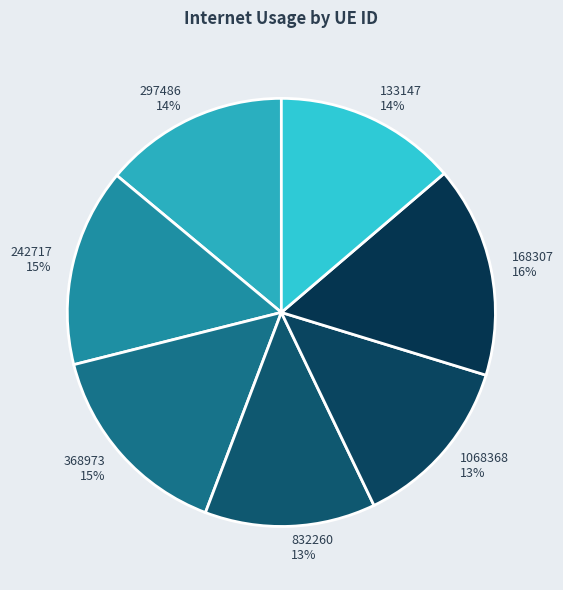

What percentage is the 242717 slice, to the nearest percent?

15%